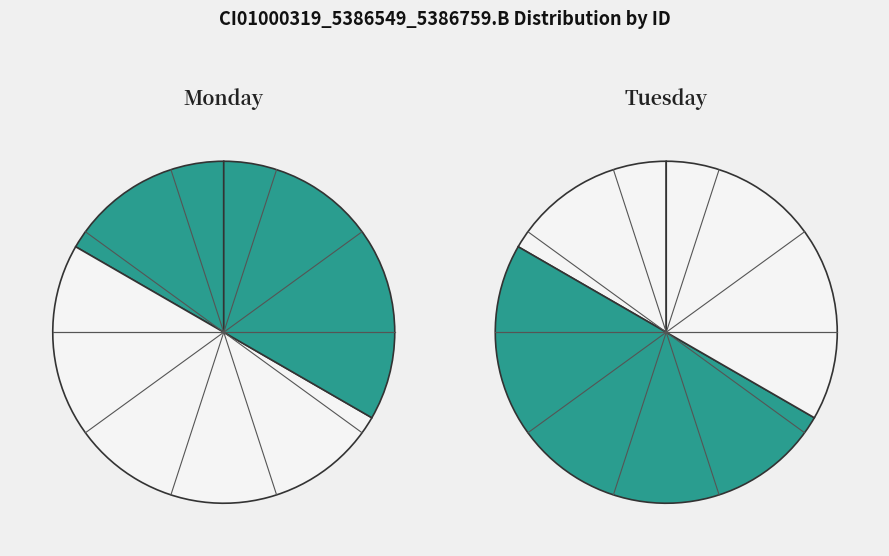

Is there a majority slice in this chart?

No